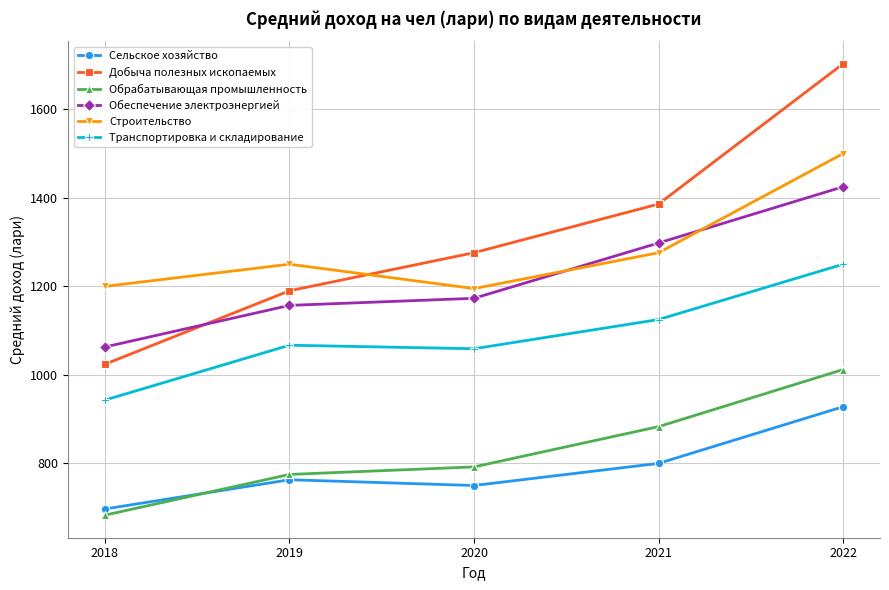

Reading left to right, extract all data points from this chart.

Сельское хозяйство: 697	763	750	800	928
Добыча полезных ископаемых: 1024	1190	1276	1386	1703
Обрабатывающая промышленность: 683	775	792	883	1012
Обеспечение электроэнергией: 1063	1157	1173	1298	1425
Строительство: 1200	1250	1195	1276	1500
Транспортировка и складирование: 943	1067	1059	1125	1250